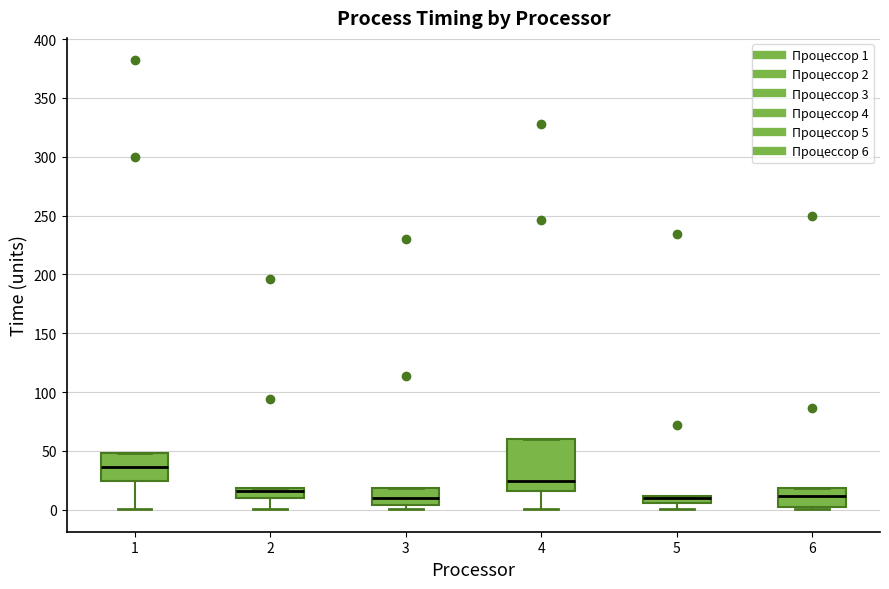

Which box's median line is the highest?

1